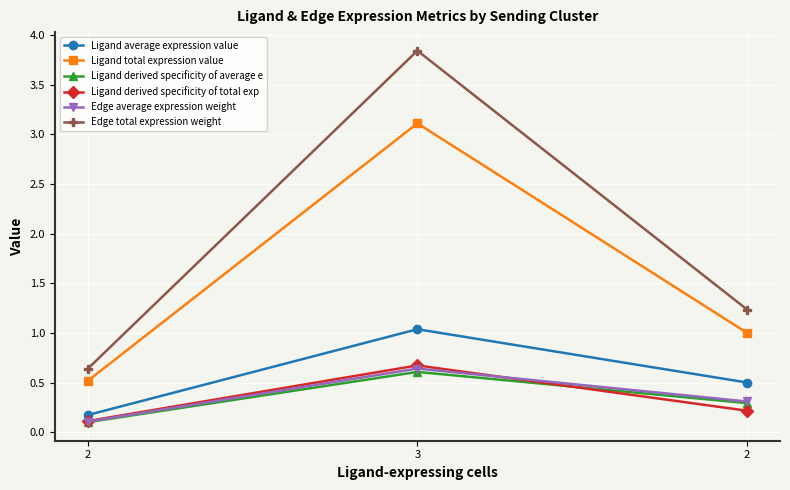

What is the sum of all Ligand average expression value values?

1.7